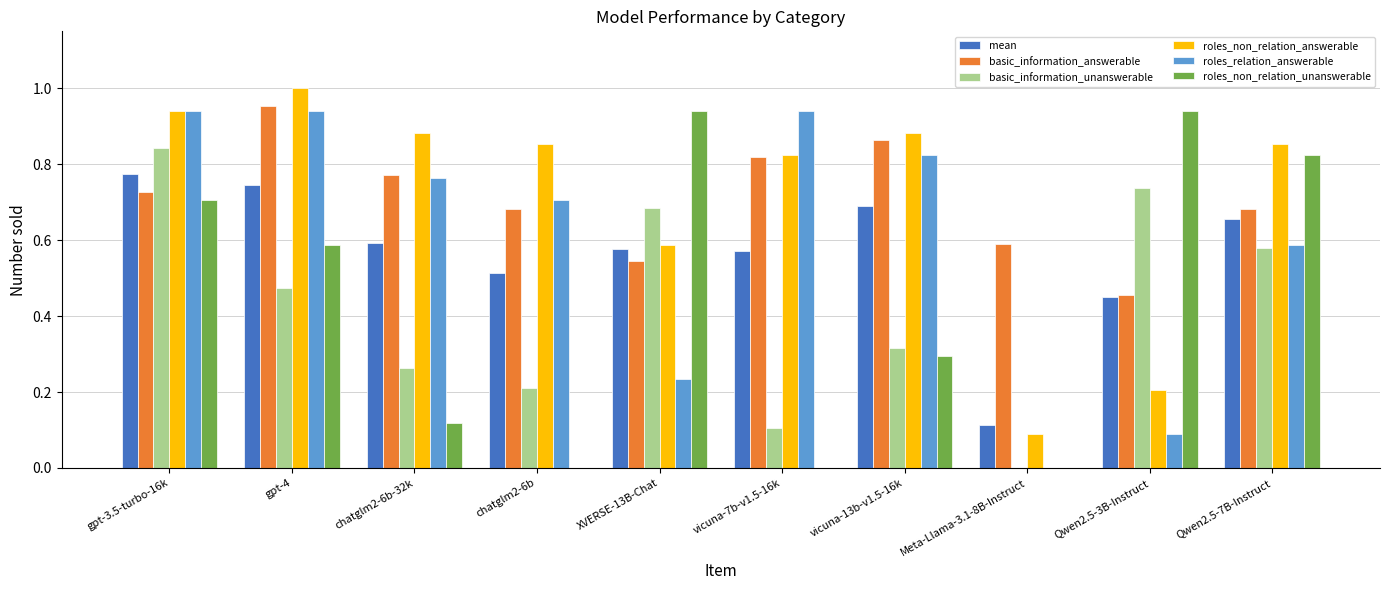

How many categories are shown in the chart?

10